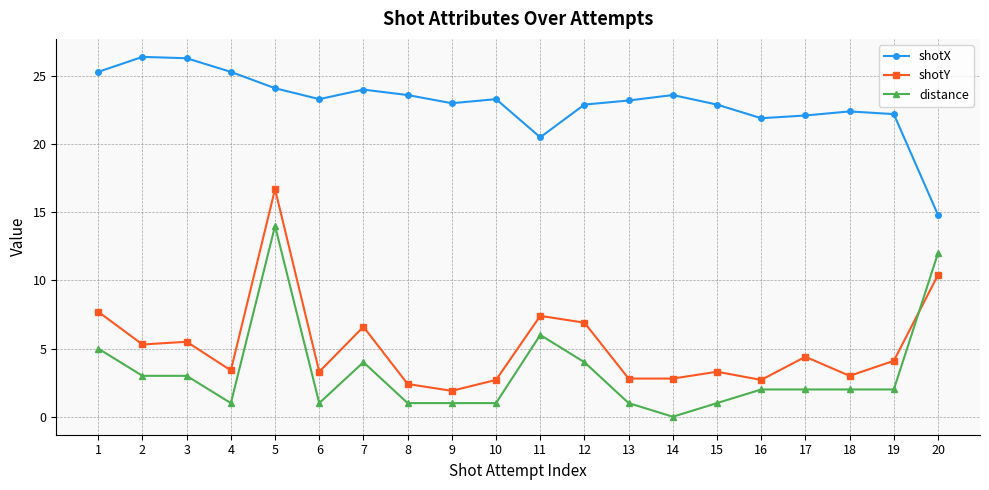

Is it true that shotX equals 23.0 at 9?

True